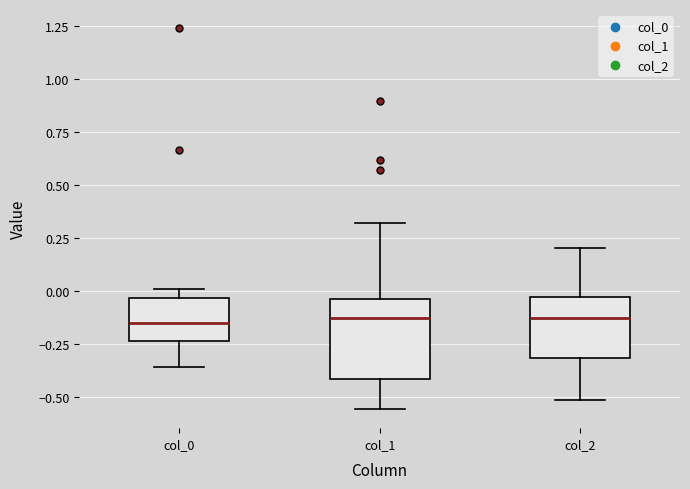

Comparing the boxes themselves (not the whiskers), which one is the tallest?

col_1